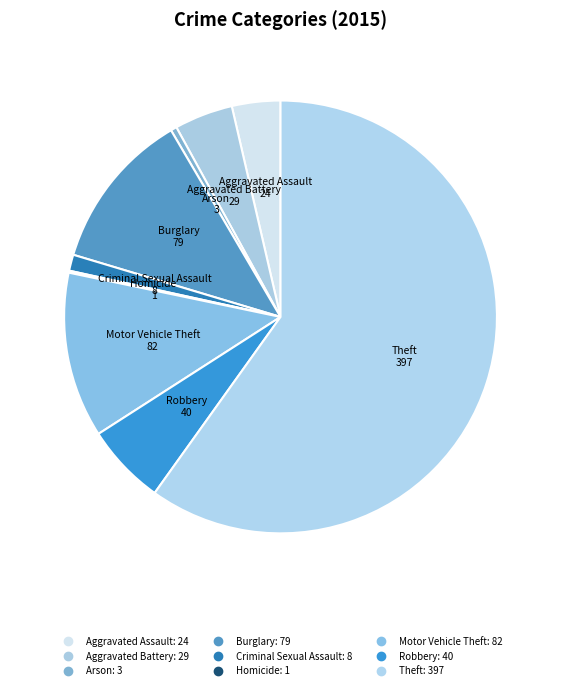

The Robbery slice represents 12% of the pie. True or false?

False